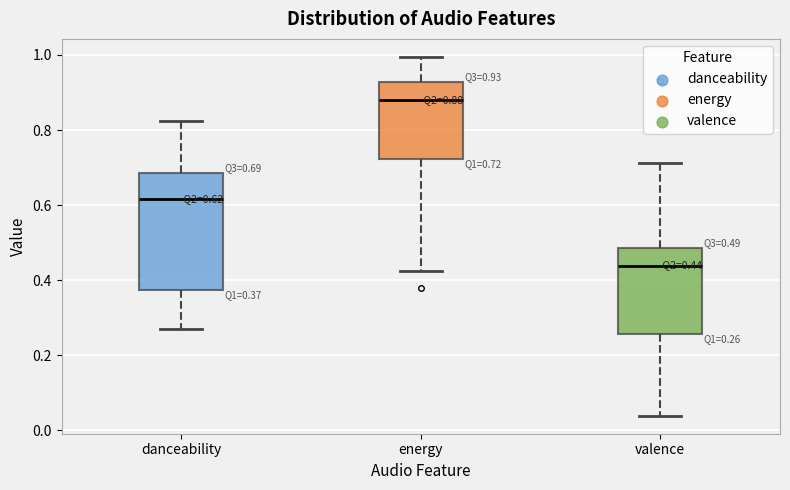

Which box's median line is the lowest?

valence